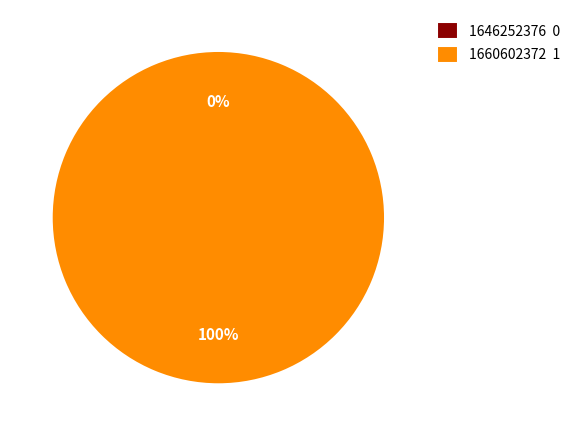

How many slices are in this pie chart?

2